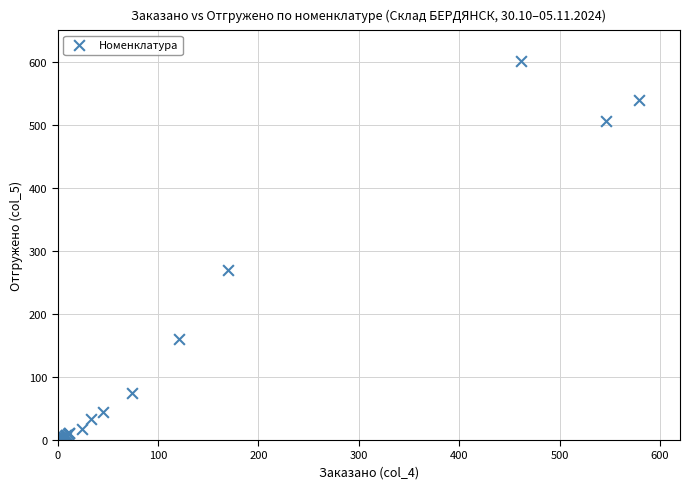

What Y value in the scatter plot is closest to 300?

270.0